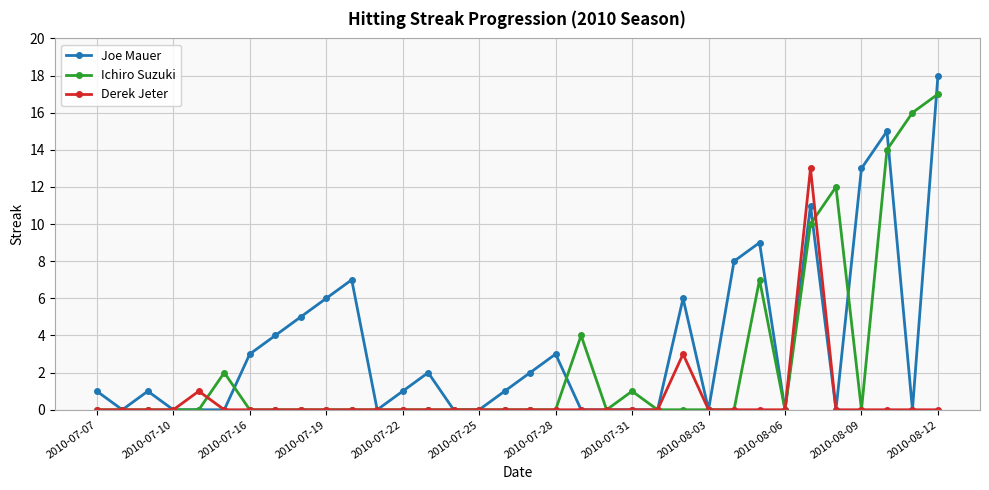

True or false: Ichiro Suzuki has more than 1 interior local peaks.

True